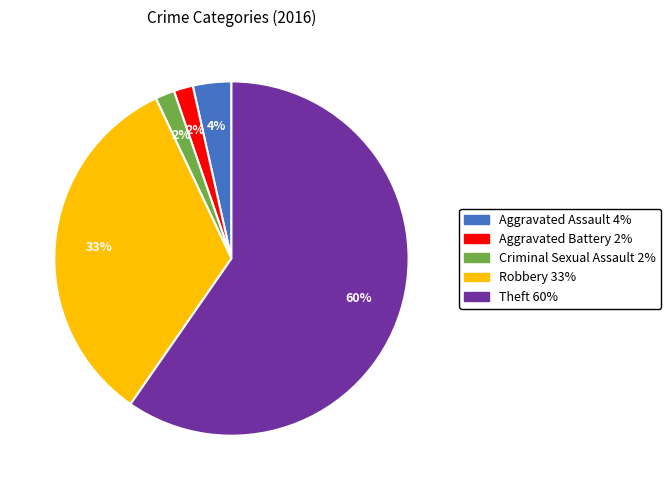

Do Aggravated Battery and Aggravated Assault together represent more than half of the pie?

No